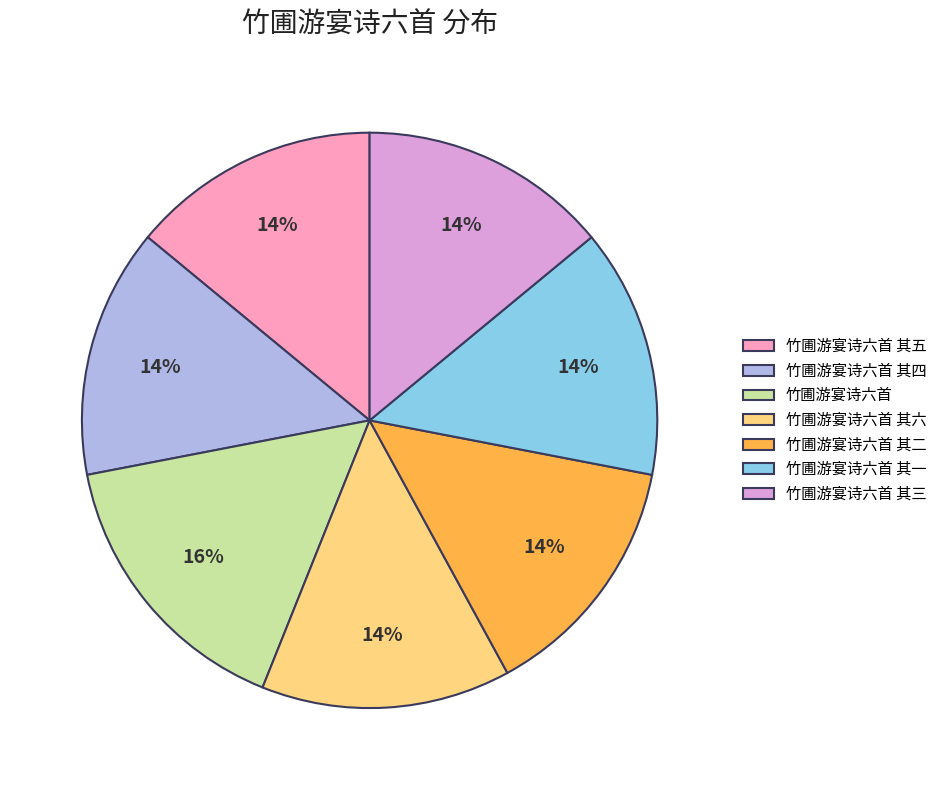

The 竹圃游宴诗六首 其二 slice represents 19% of the pie. True or false?

False